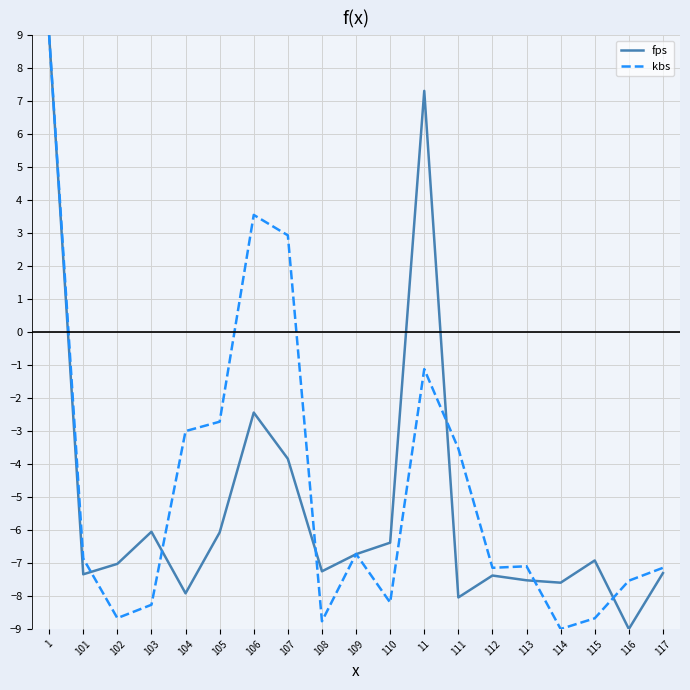

What position from the right is 102?

17